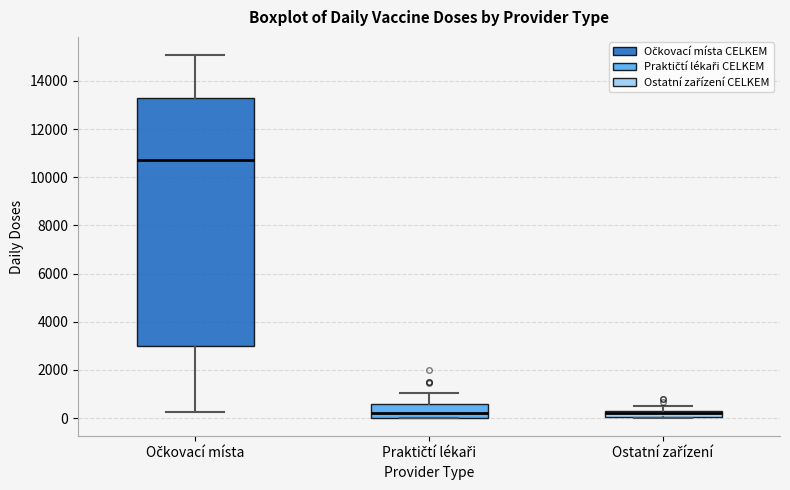

Comparing the boxes themselves (not the whiskers), which one is the tallest?

Očkovací místa